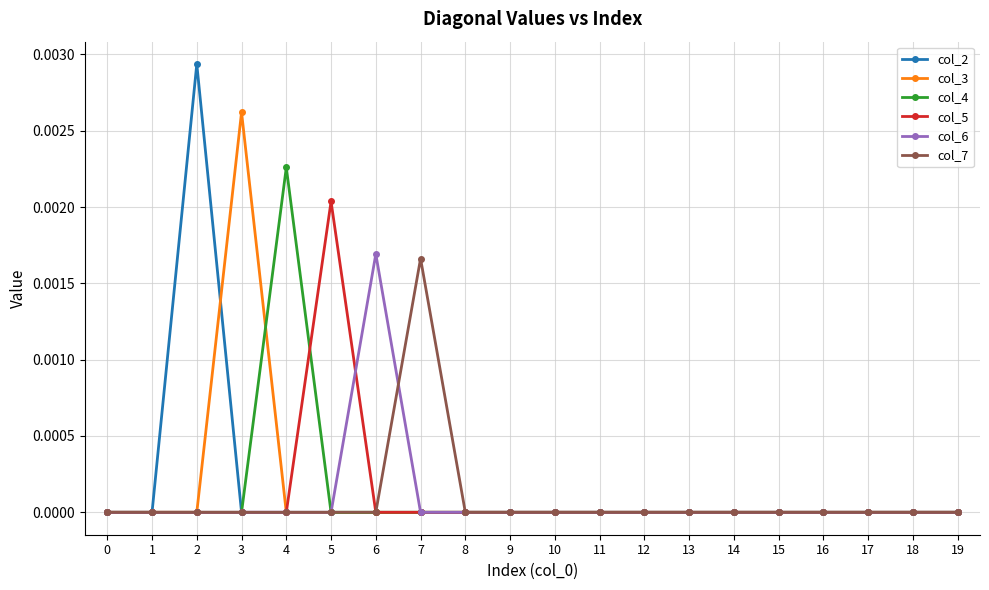

The col_5 series shows 0.0 at 9. True or false?

True